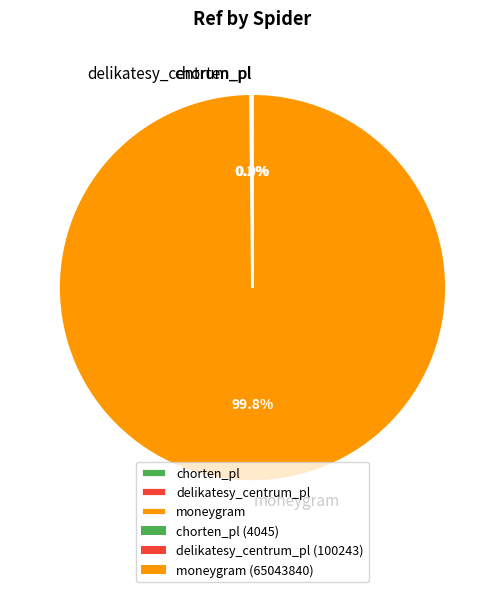

What portion of the pie excludes moneygram?

0.2%